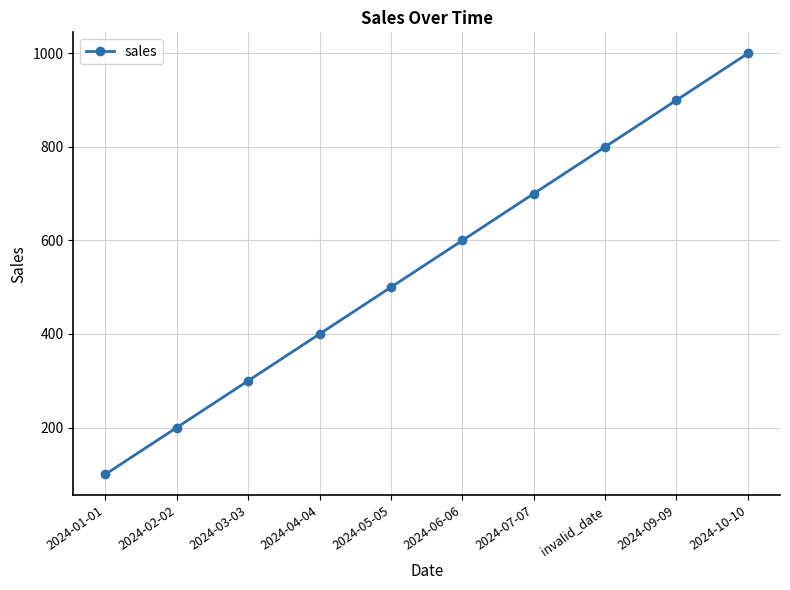

Rank the categories by value from lowest to highest.

2024-01-01, 2024-02-02, 2024-03-03, 2024-04-04, 2024-05-05, 2024-06-06, 2024-07-07, invalid_date, 2024-09-09, 2024-10-10